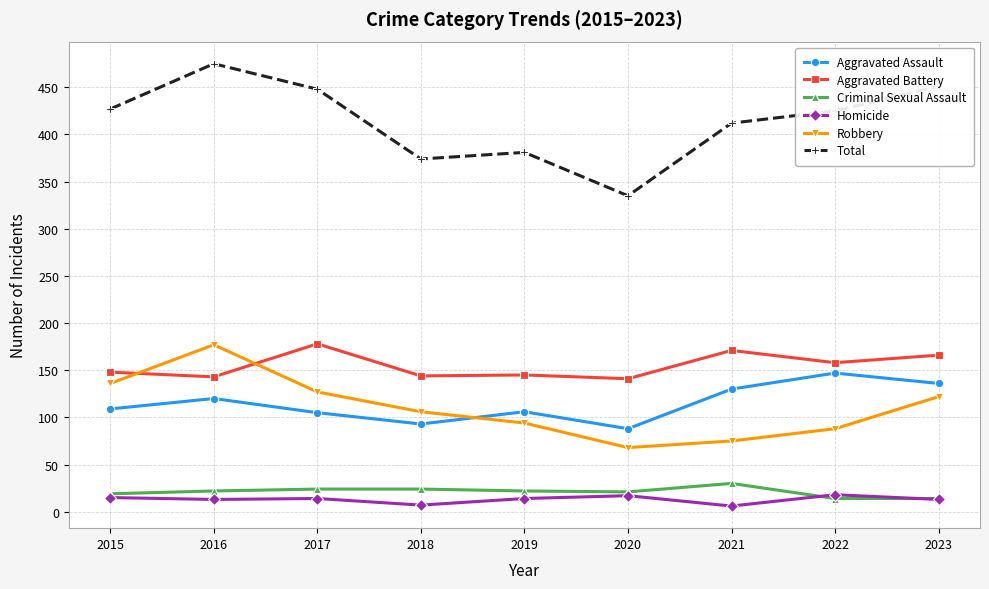

Where is the first local maximum for Robbery?

2016